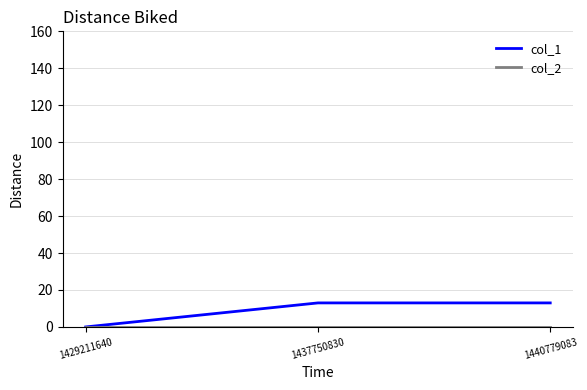

Which series has the largest total across all categories?

col_1